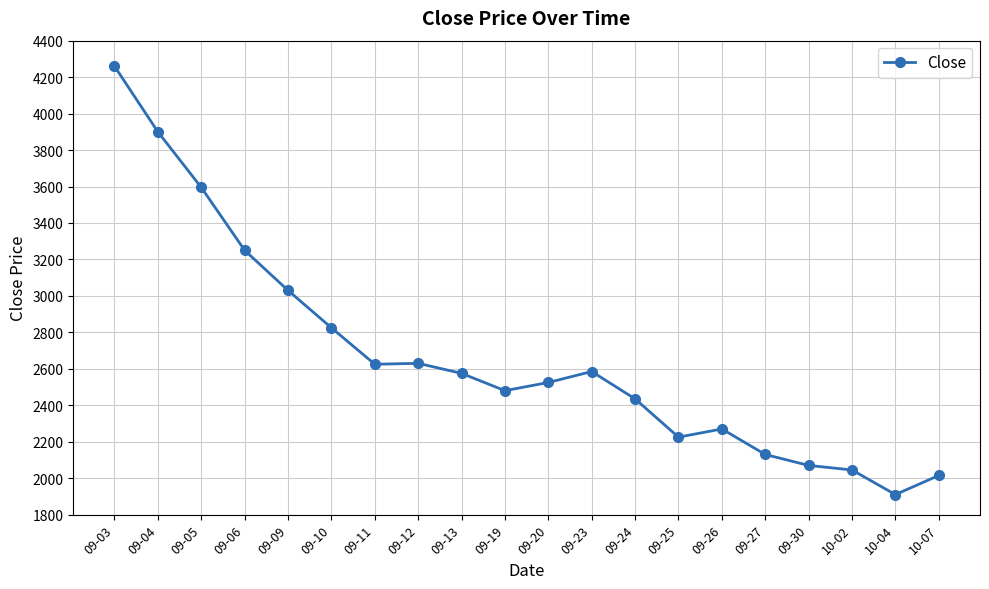

What is the maximum value shown in the chart?

4260